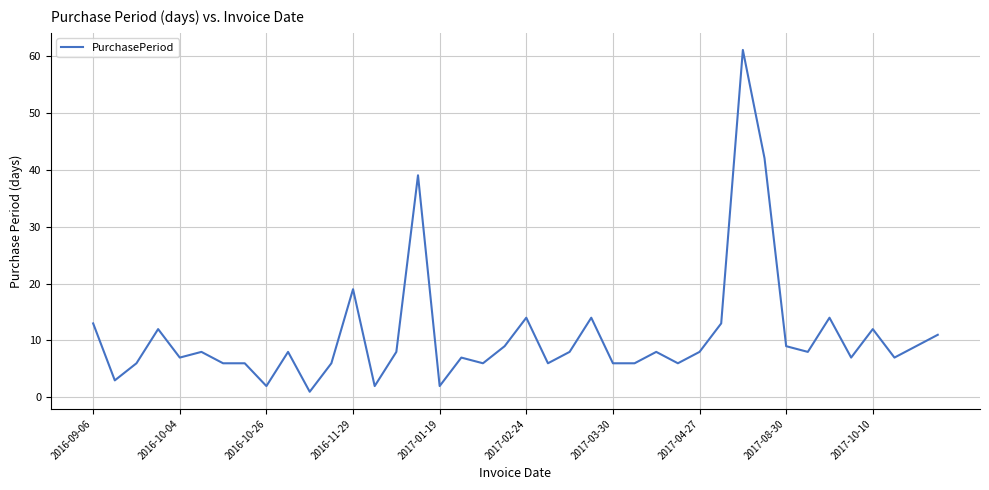

What is the maximum value shown in the chart?

61